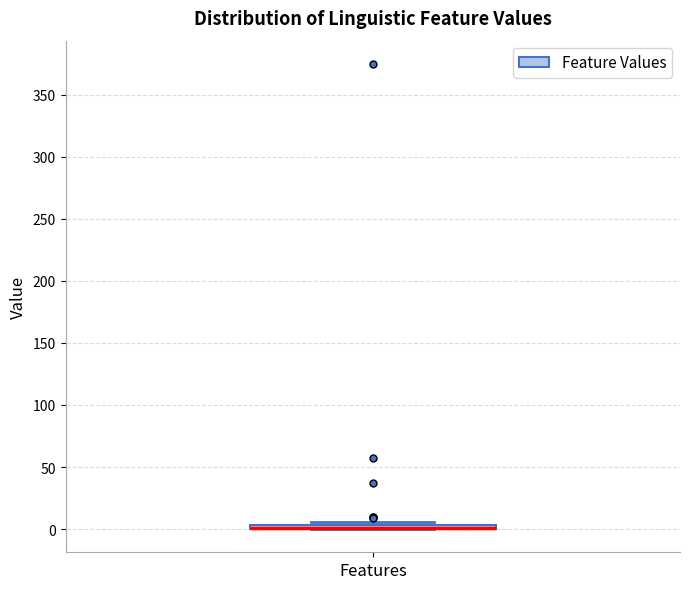

Where is the lower edge of the box for Features on the y-axis? The values are not printed on the chart, so give them approximately, as read against the axis.

0